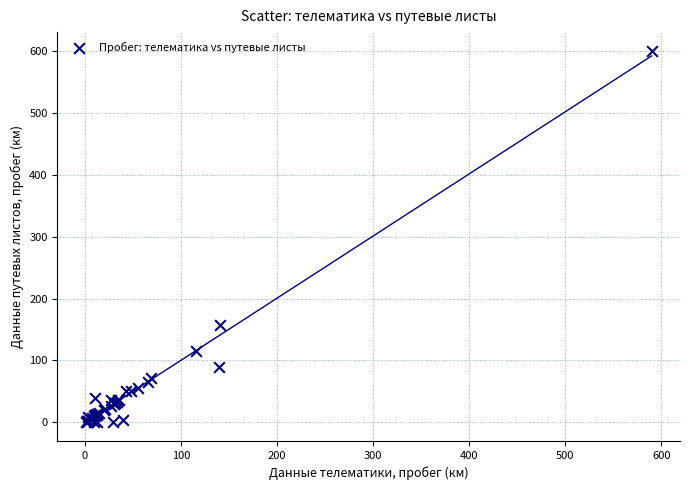

What Y value in the scatter plot is closest to 300?

158.0